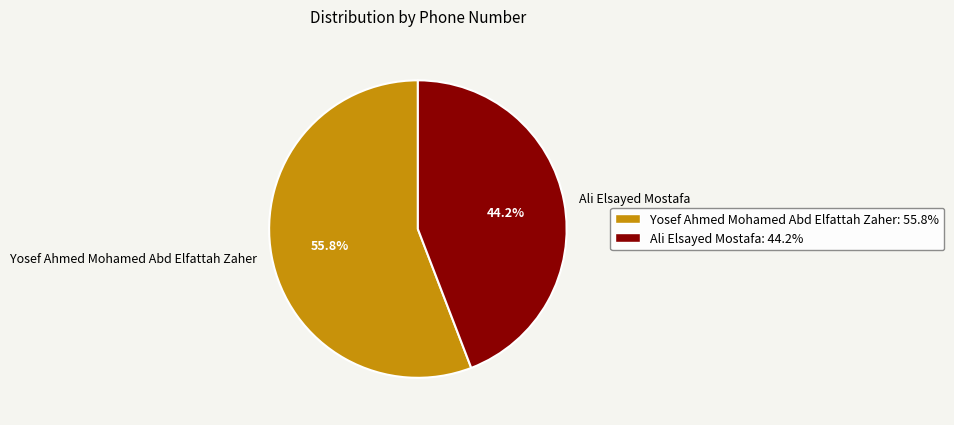

Rank the categories by value from lowest to highest.

Ali Elsayed Mostafa, Yosef Ahmed Mohamed Abd Elfattah Zaher